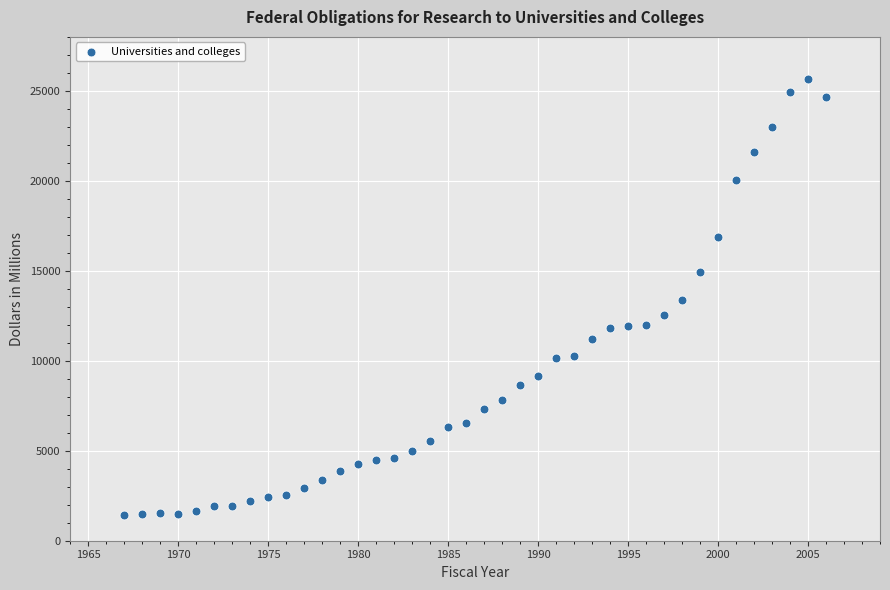

What is the range of Y values (max minus min)?

24233.2